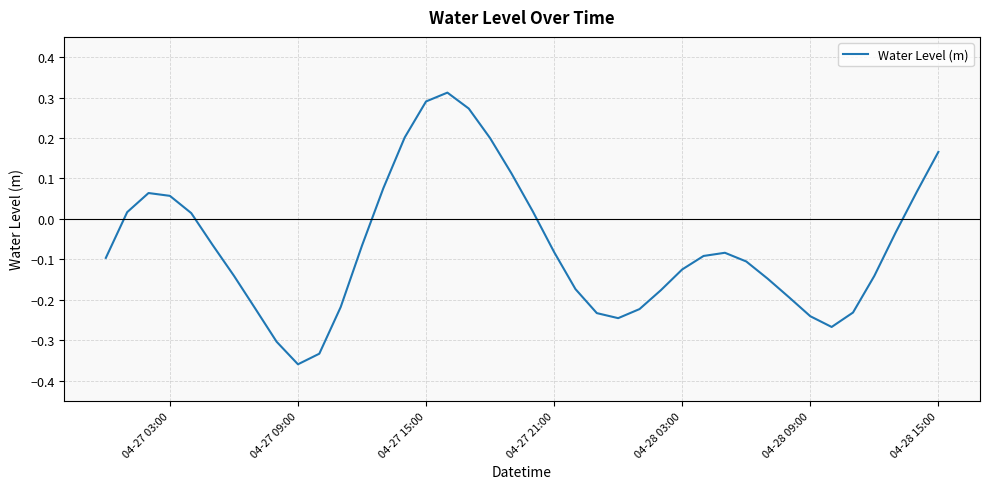

How many distinct data groups are displayed?

1